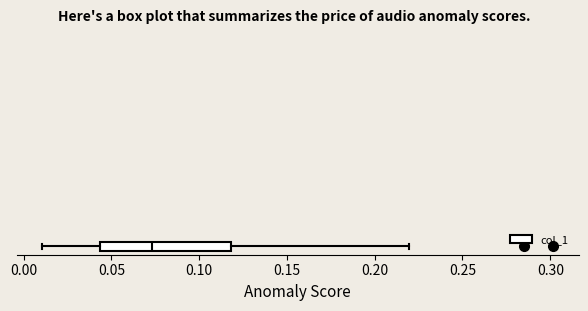

Where does the median line of the box sit on the x-axis? The values are not printed on the chart, so give them approximately, as read against the axis.

0.075